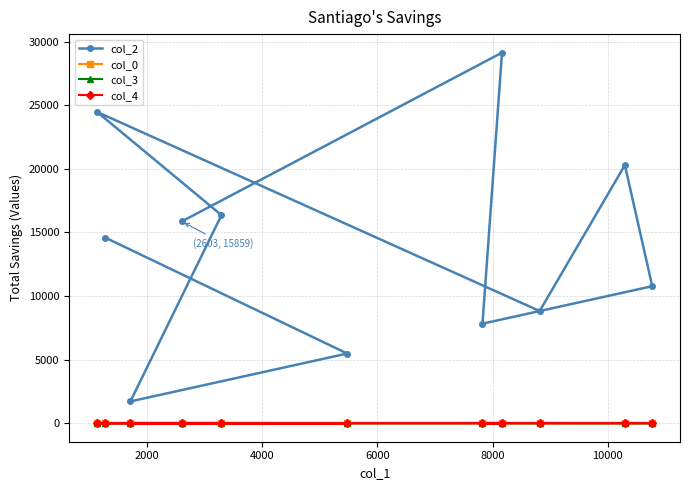

True or false: col_2 has more than 1 points higher than both neighbors.

True